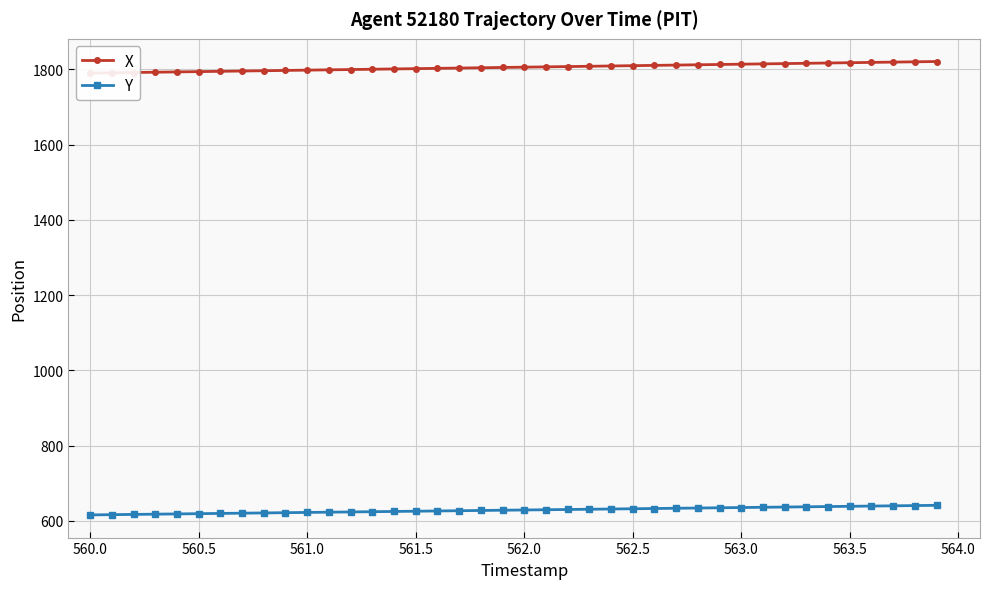

What is the greatest value displayed?

1820.7